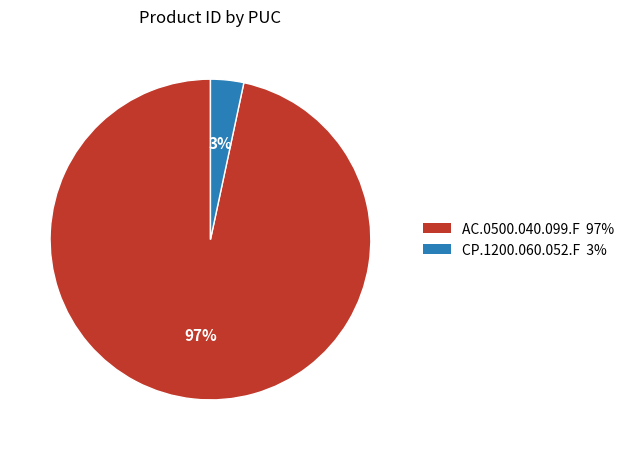

True or false: CP.1200.060.052.F accounts for 3% of the total.

True